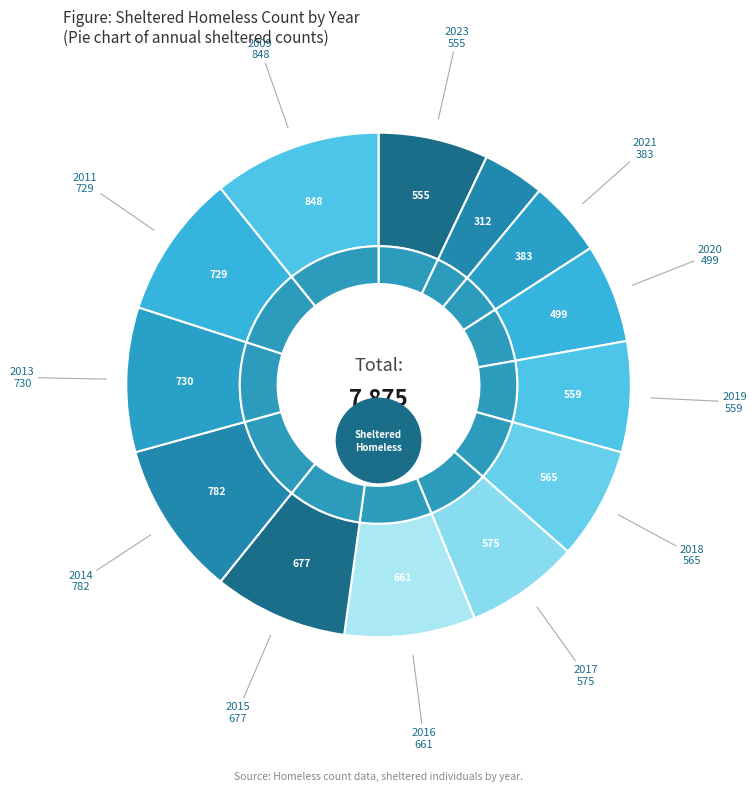

To the nearest percent, what is the difference between the largest and smallest slice percentages?

7%